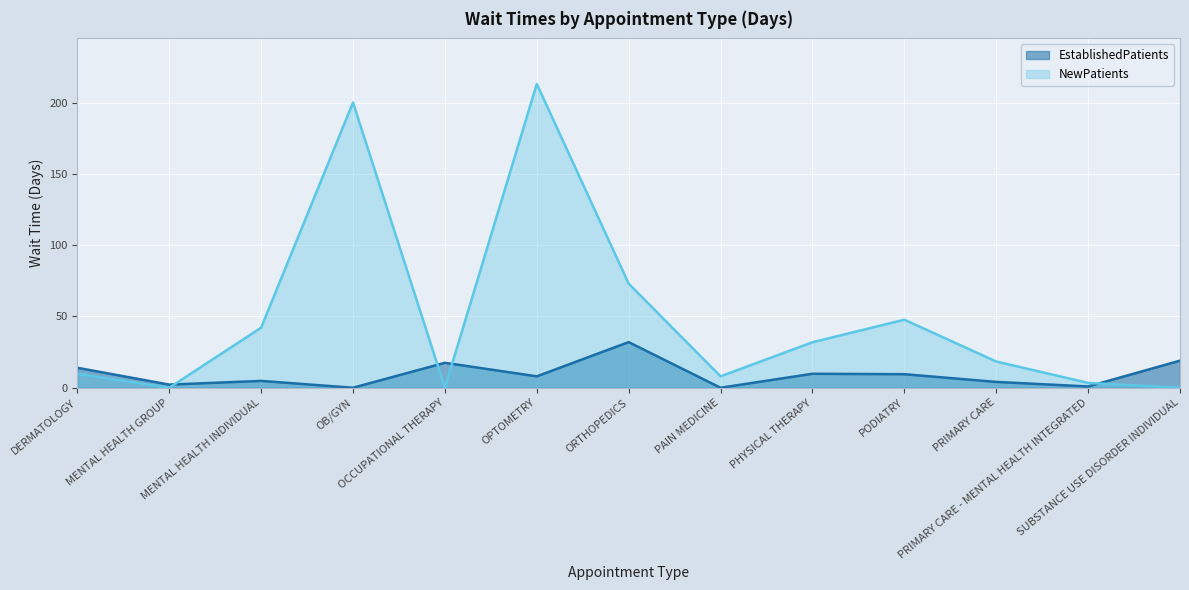

What is the difference between the EstablishedPatients values at MENTAL HEALTH GROUP and ORTHOPEDICS?

29.8